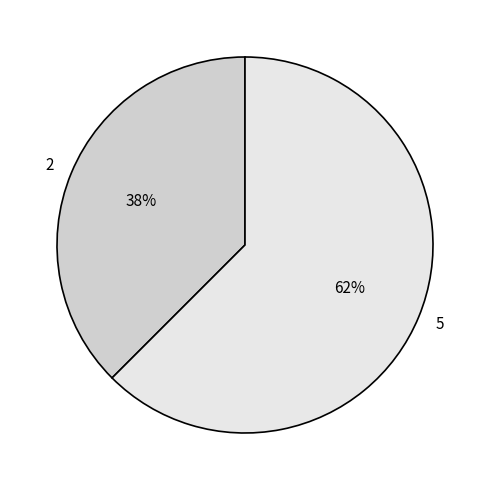

To the nearest percent, what is the combined percentage of 2 and 5?

100%